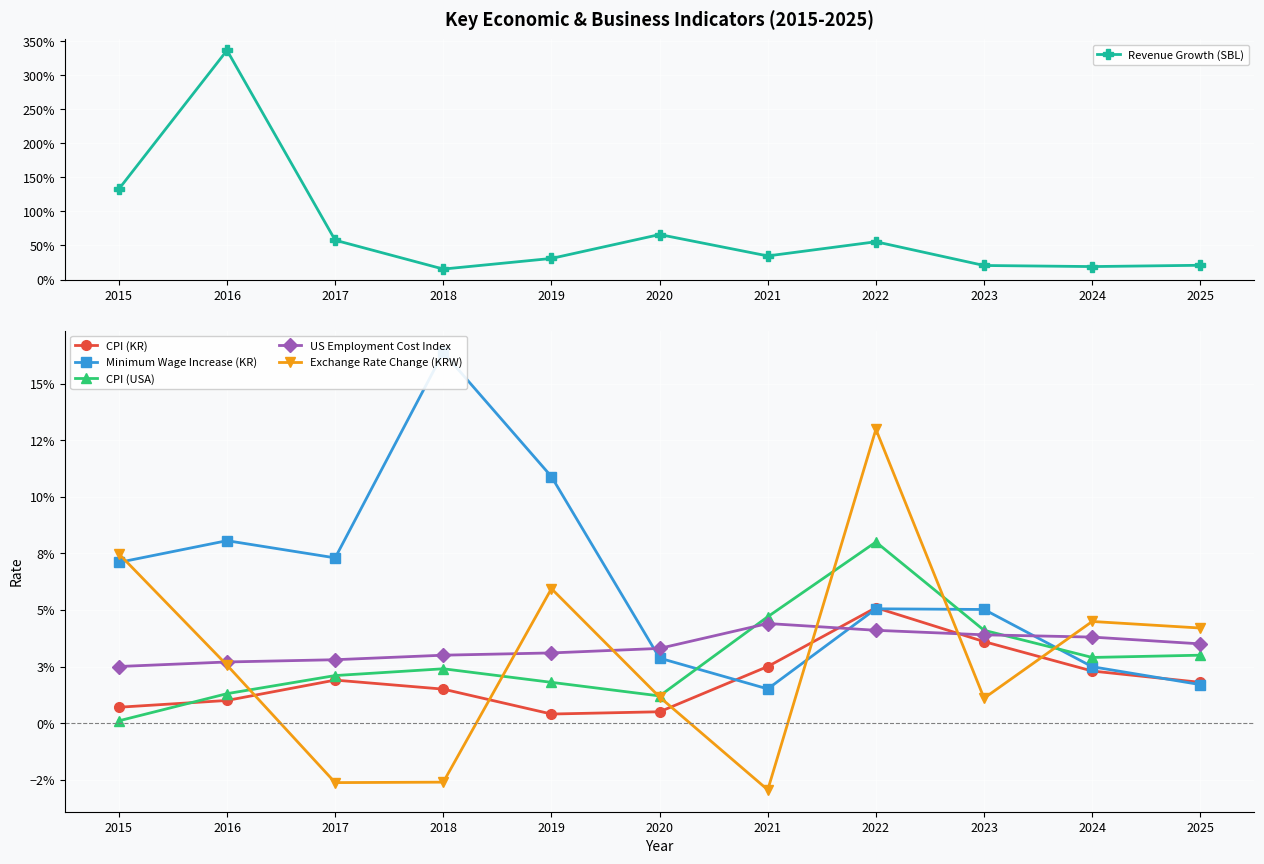

Does the chart display data point markers on the line(s)?

Yes